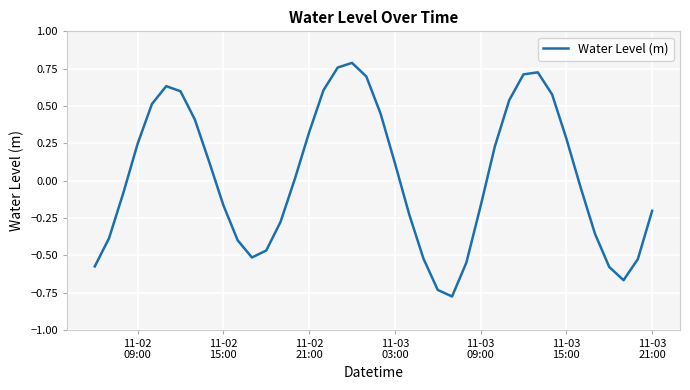

What is the difference between the maximum and minimum values?

1.6